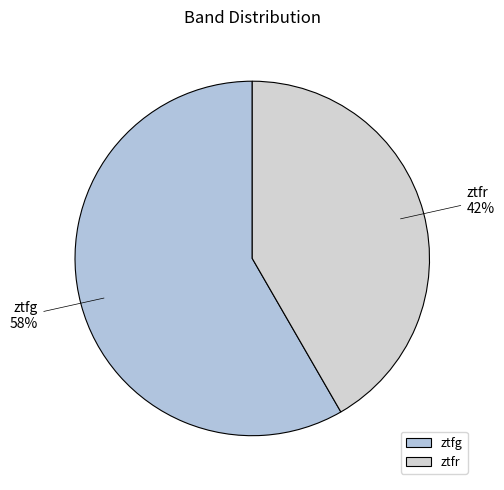

What percentage is the ztfg slice, to the nearest percent?

58%